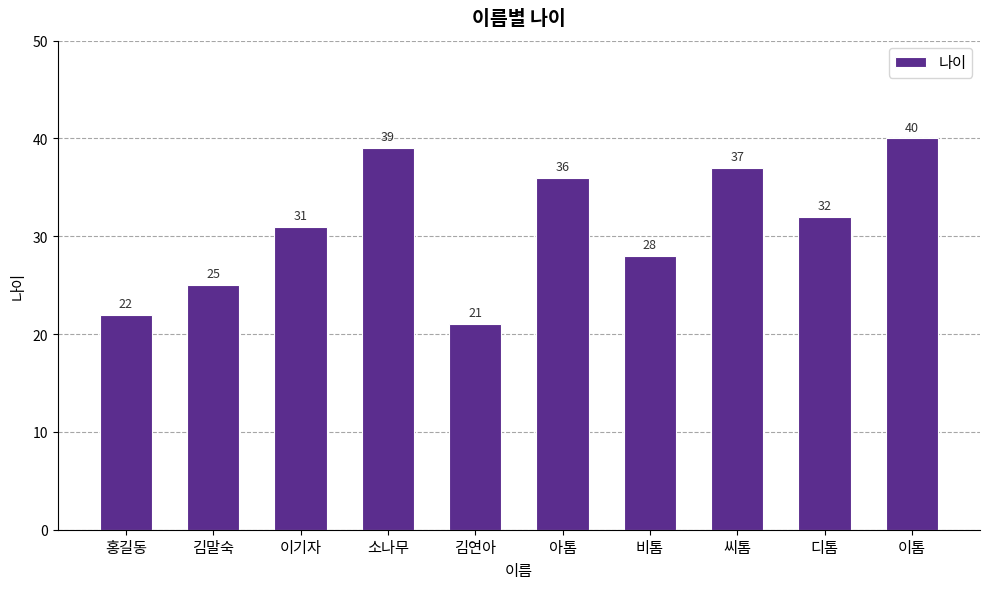

Which label corresponds to the smallest value in the chart?

김연아